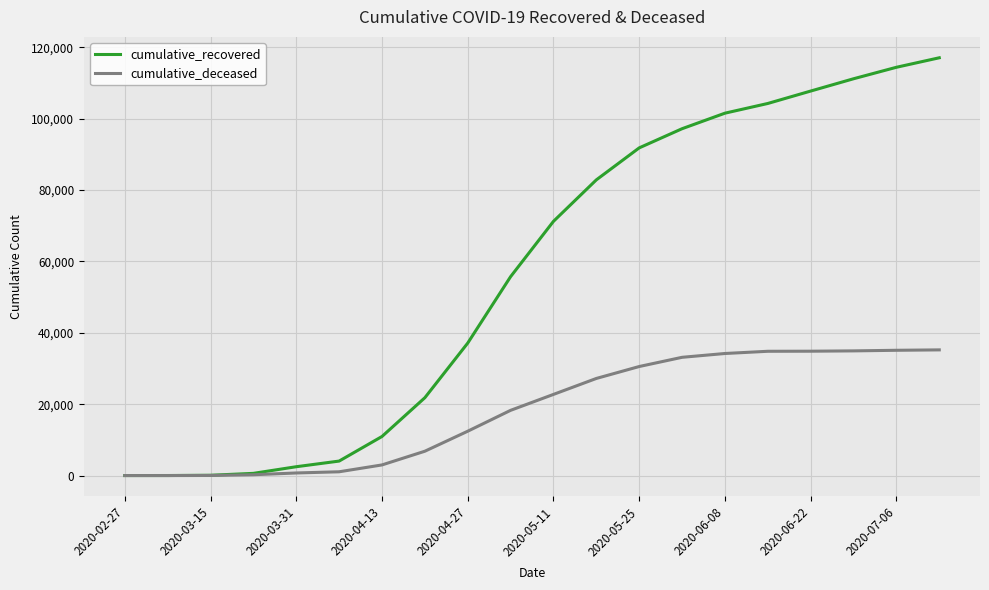

List the series in order of their peak value, highest first.

cumulative_recovered, cumulative_deceased